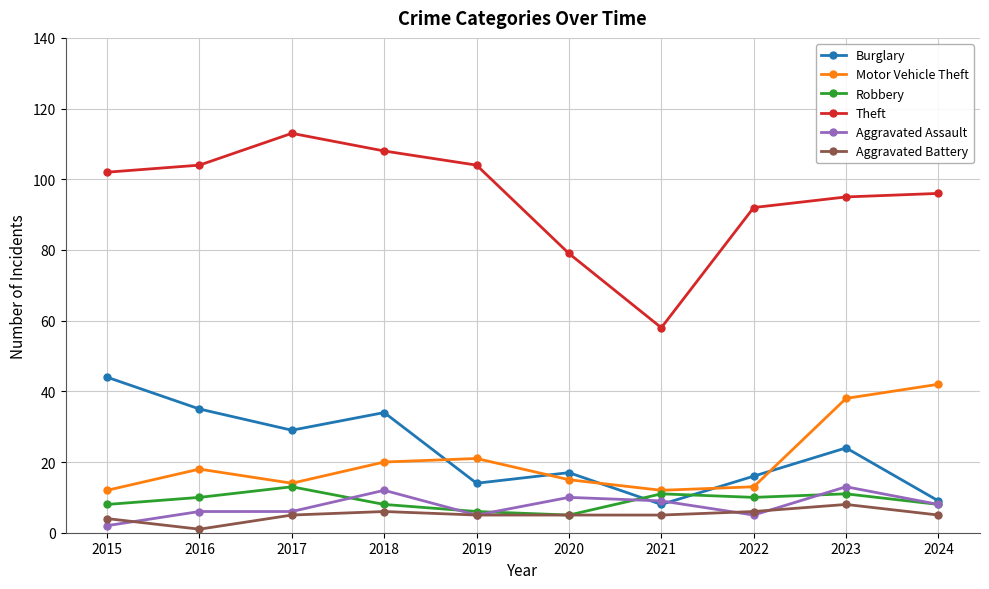

What is the difference between the Theft values at 2021 and 2015?

44